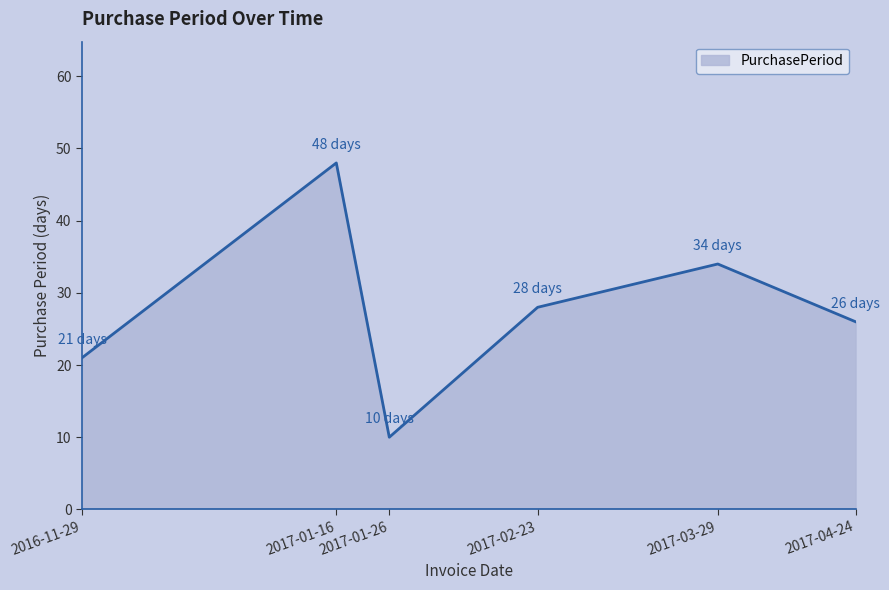

List the labels in order of value, largest first.

2017-01-16, 2017-03-29, 2017-02-23, 2017-04-24, 2016-11-29, 2017-01-26